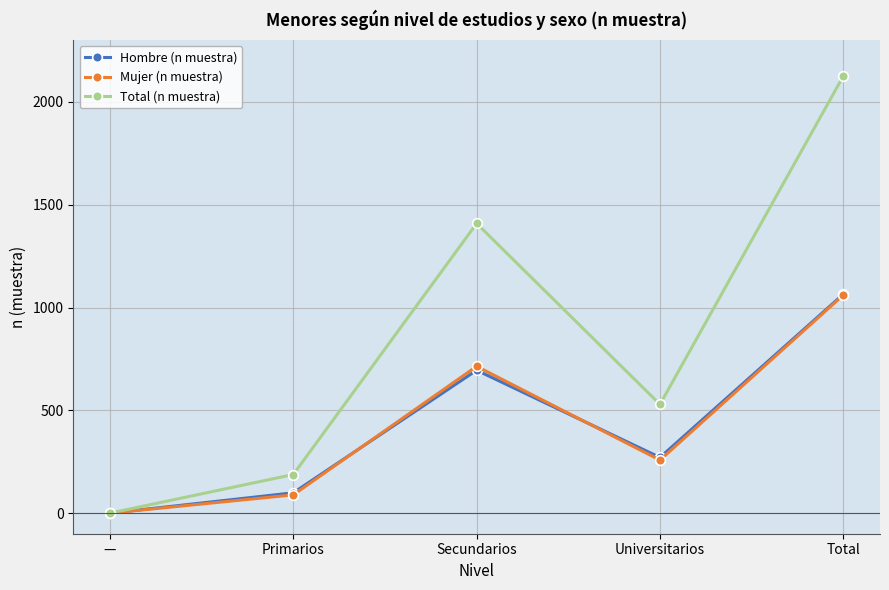

Is this an area chart (filled region under the line)?

No